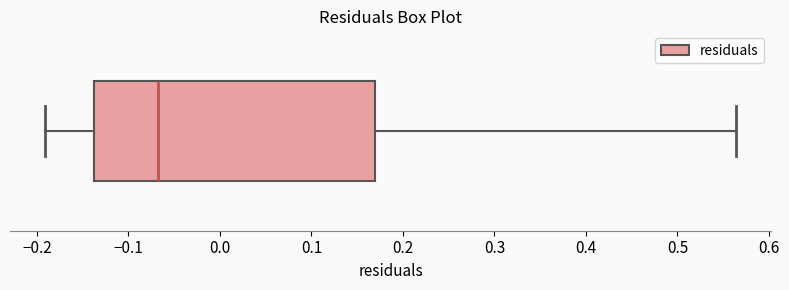

Read this box plot against the x-axis: the position of the median line, the range covered by the box, and the ends of both whiskers. The values are not printed on the chart, so give them approximately, as read against the axis.

median -0.07, box -0.14 to 0.17, whiskers -0.19 to 0.56